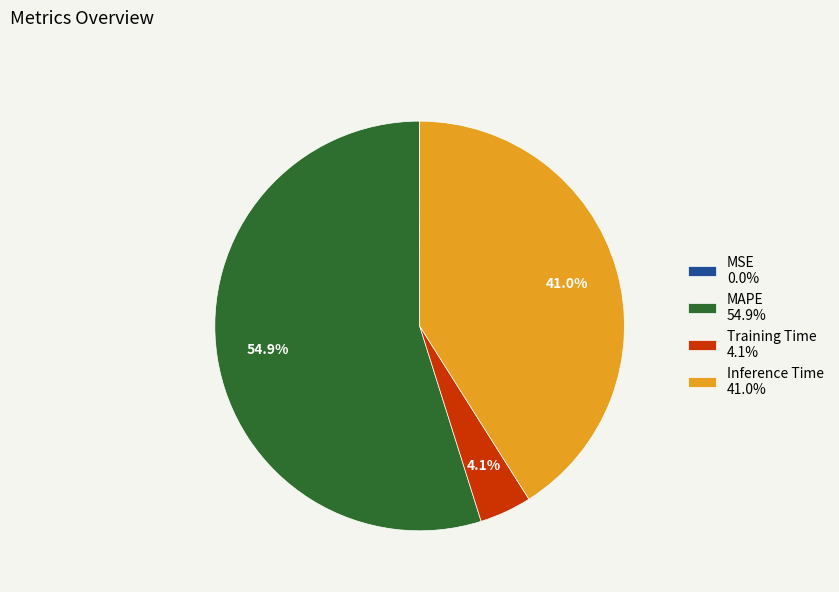

To the nearest percent, what portion does Inference Time represent?

41%